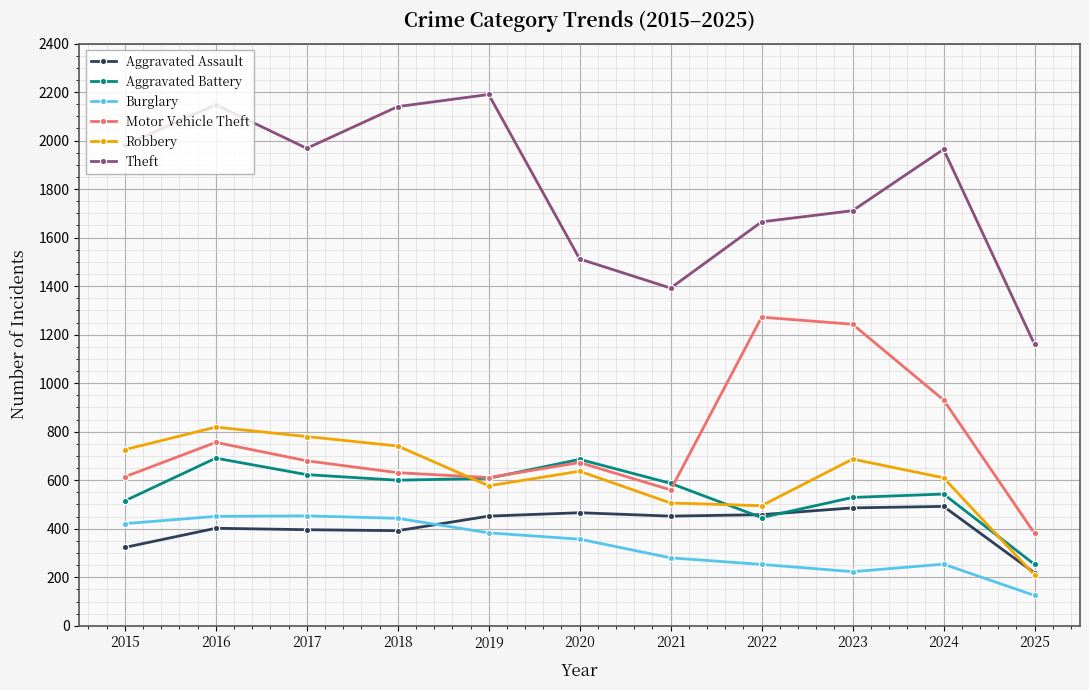

What is the difference between the highest and lowest values at 2025?

1035